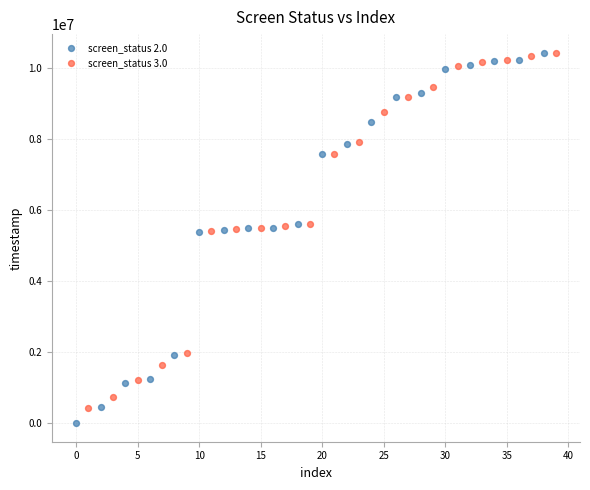

Which series has the largest Y range (max minus min)?

screen_status 2.0